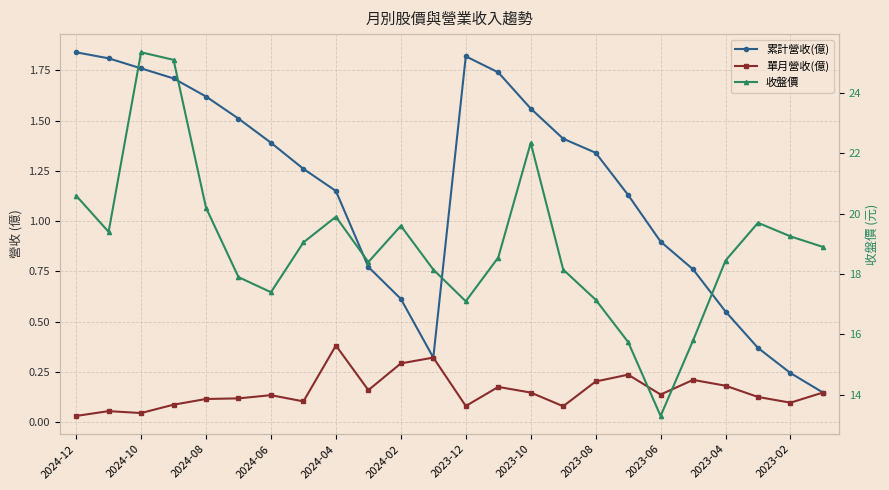

True or false: 累計營收(億) has a value of 2.1 at 2024-06.

False